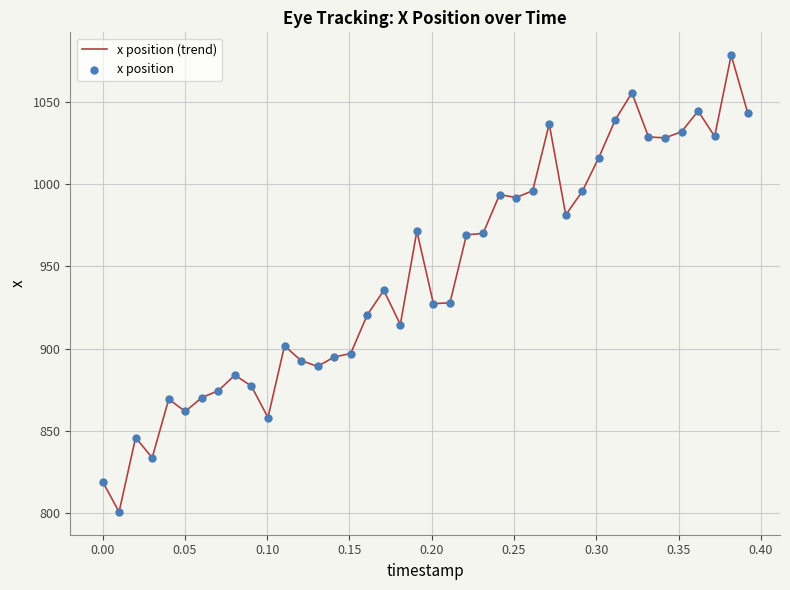

What is the minimum value shown in the chart?

800.9